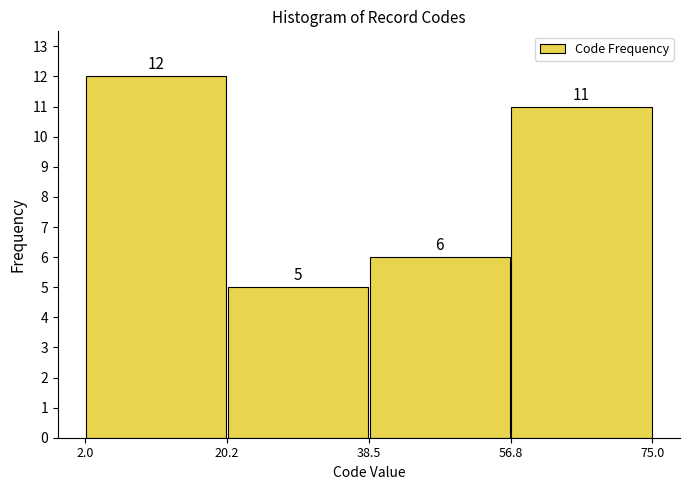

Which range on the x-axis has the tallest bar?

2.0 to 20.2